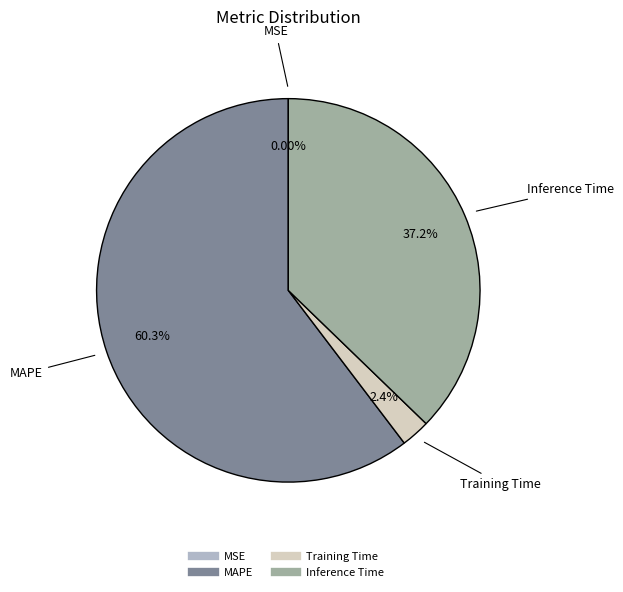

Is there any slice that represents more than half of the pie?

Yes